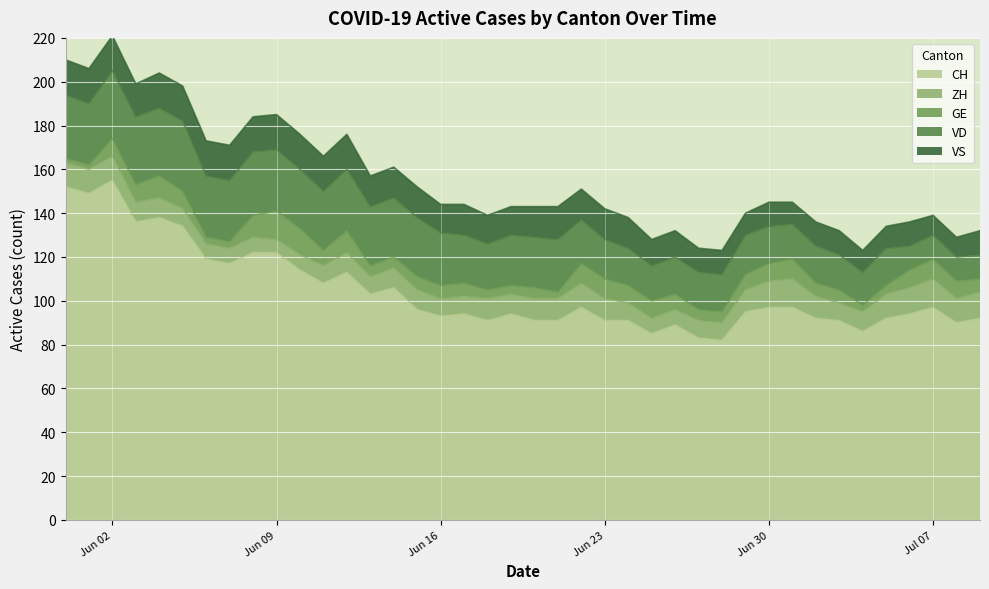

True or false: GE and CH cross at least once.

False